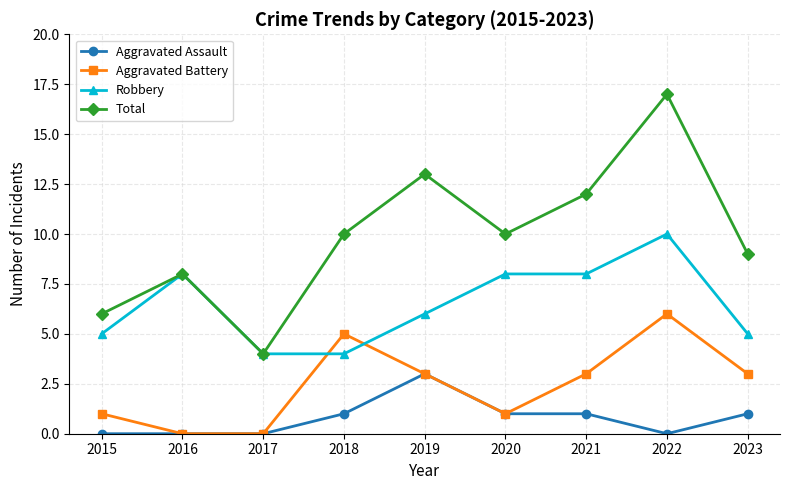

At which category is the sum across all series the highest?

2022